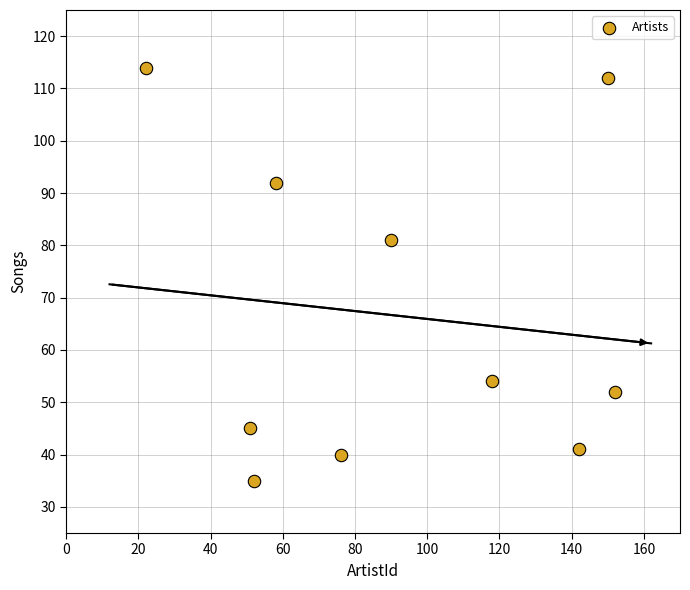

What is the range of Y values (max minus min)?

79